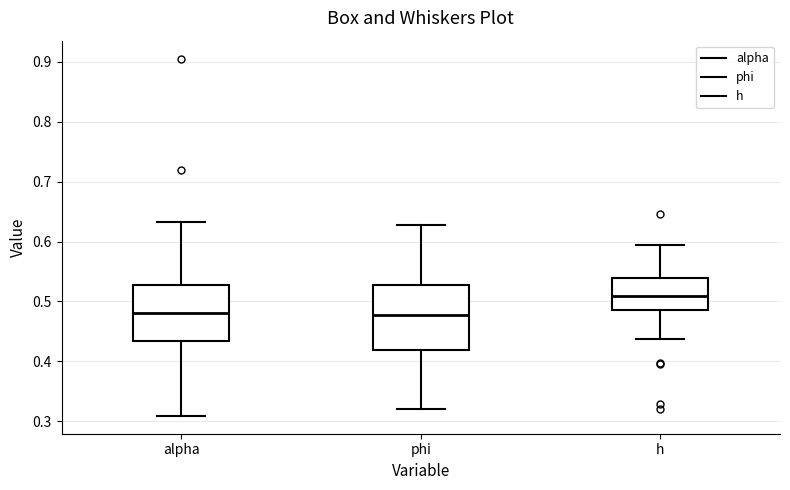

Reading left to right, read every box against the y-axis: the position of its median line, the range the box covers, and the ends of its whiskers. The values are not printed on the chart, so give them approximately, as read against the axis.

alpha: median 0.48, box 0.43 to 0.53, whiskers 0.31 to 0.63
phi: median 0.48, box 0.42 to 0.53, whiskers 0.32 to 0.63
h: median 0.51, box 0.49 to 0.54, whiskers 0.44 to 0.60